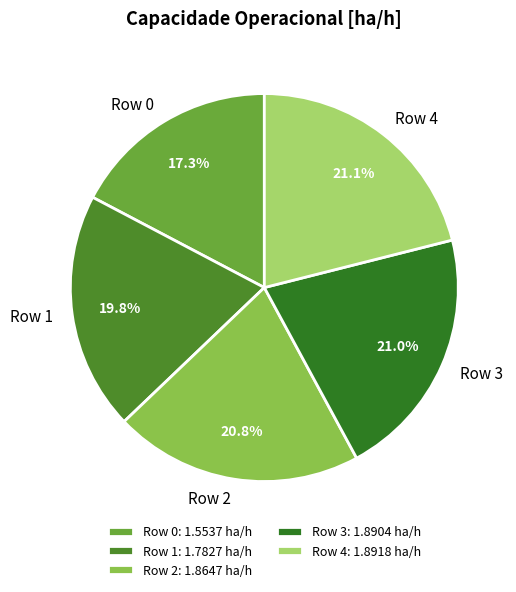

Between Row 1 and Row 3, which is larger?

Row 3